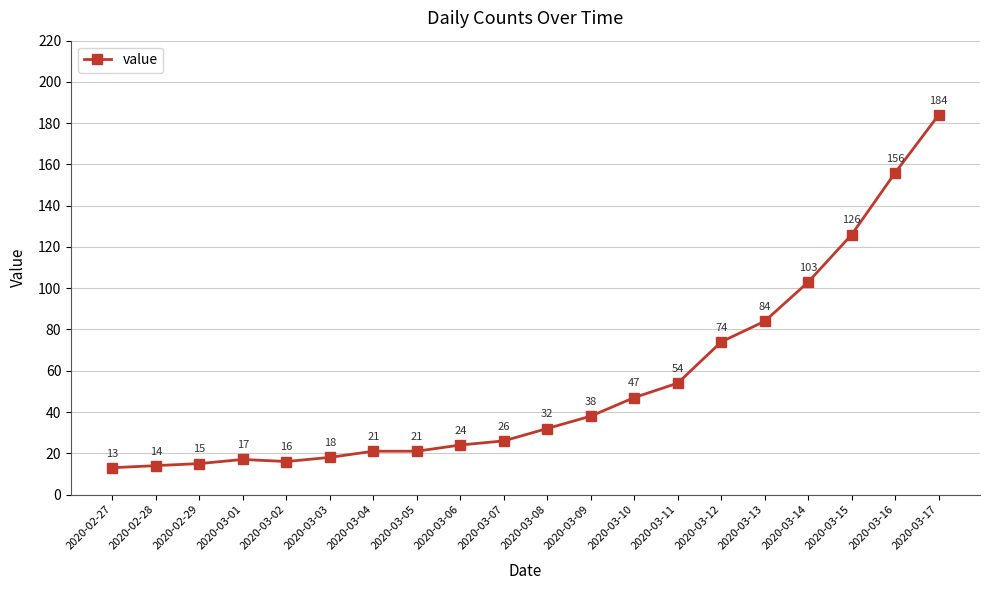

Where is the first local maximum?

2020-03-01